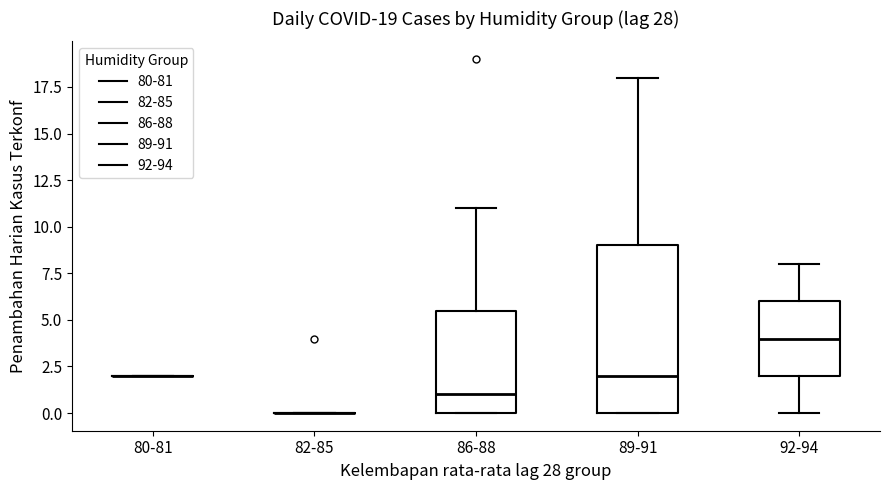

Comparing the boxes themselves (not the whiskers), which one is the tallest?

89-91